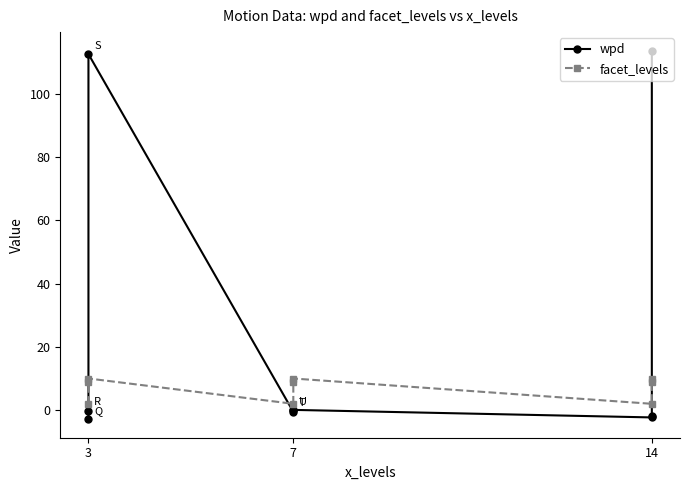

How many data points in facet_levels are above 9?

3